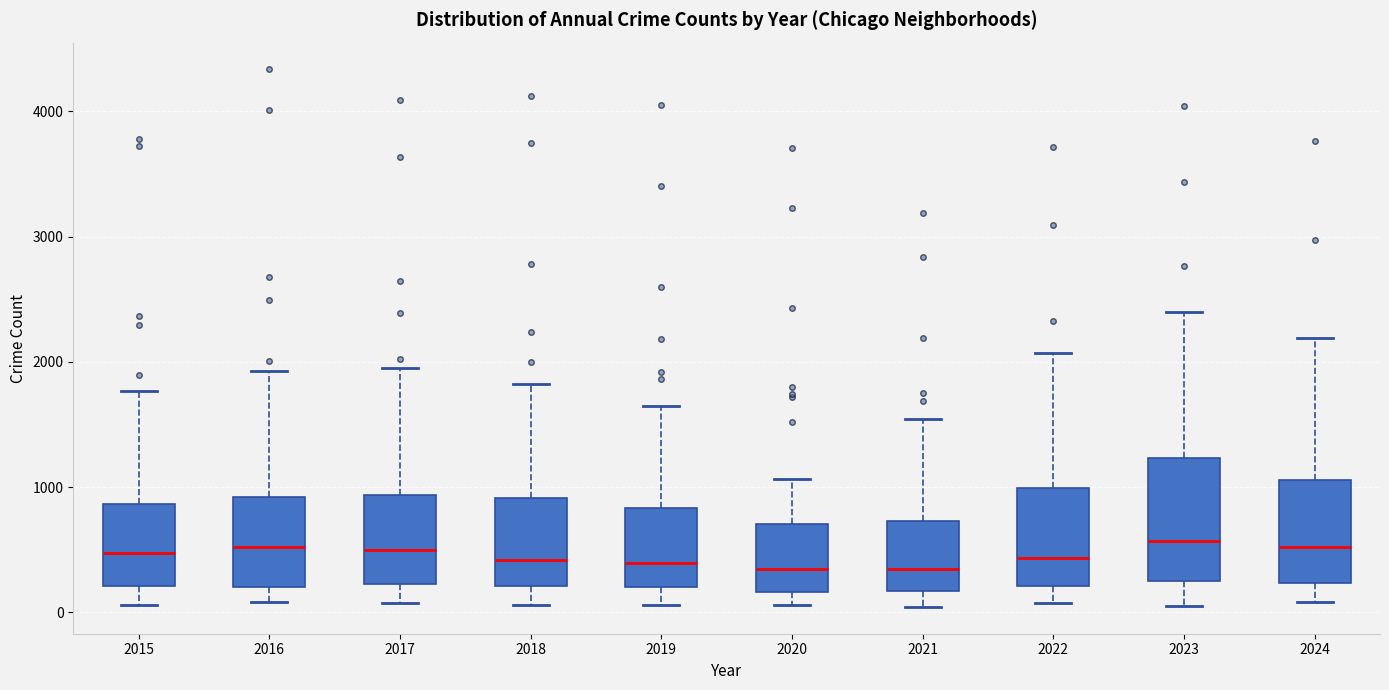

Reading left to right, read every box against the y-axis: the position of its median line, the range the box covers, and the ends of its whiskers. The values are not printed on the chart, so give them approximately, as read against the axis.

2015: median 500, box 200 to 900, whiskers 100 to 1800
2016: median 500, box 200 to 900, whiskers 100 to 1900
2017: median 500, box 200 to 900, whiskers 100 to 1900
2018: median 400, box 200 to 900, whiskers 100 to 1800
2019: median 400, box 200 to 800, whiskers 100 to 1600
2020: median 300, box 200 to 700, whiskers 100 to 1100
2021: median 300, box 200 to 700, whiskers 0 to 1500
2022: median 400, box 200 to 1000, whiskers 100 to 2100
2023: median 600, box 200 to 1200, whiskers 100 to 2400
2024: median 500, box 200 to 1100, whiskers 100 to 2200